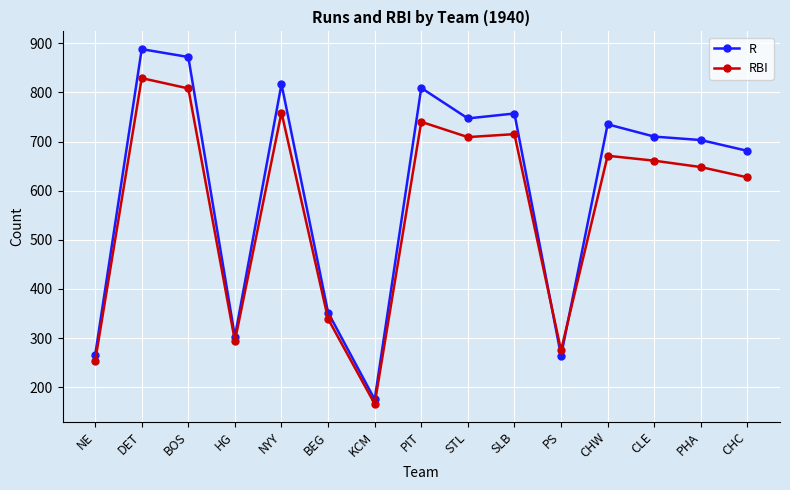

At how many categories does at least one series exceed 523?

10